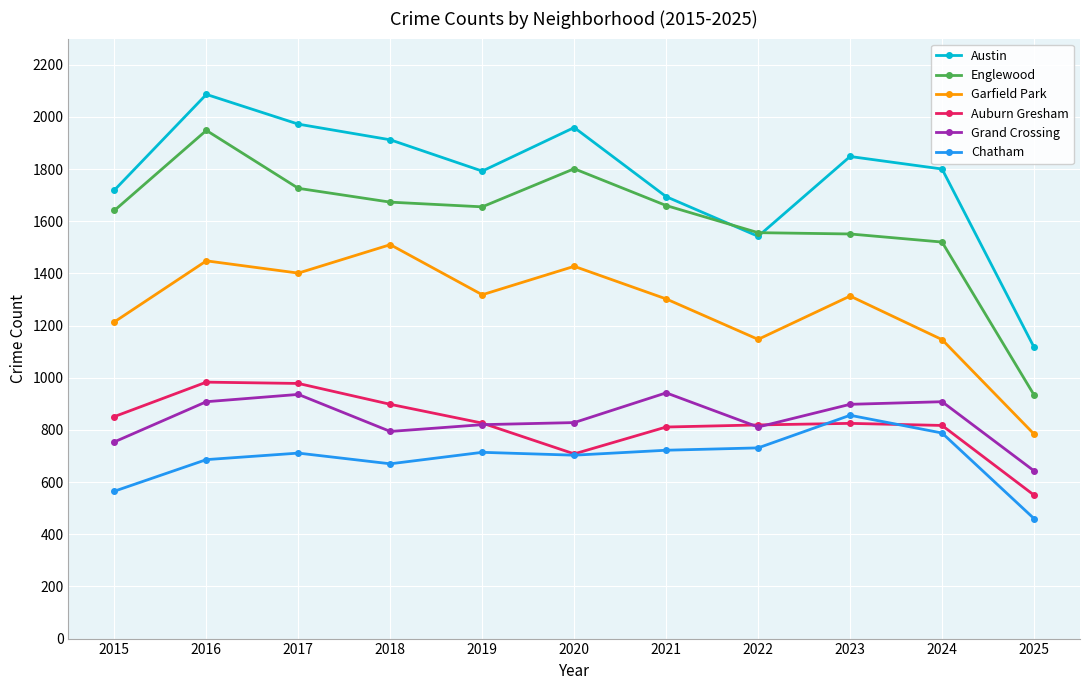

Does the chart display data point markers on the line(s)?

Yes